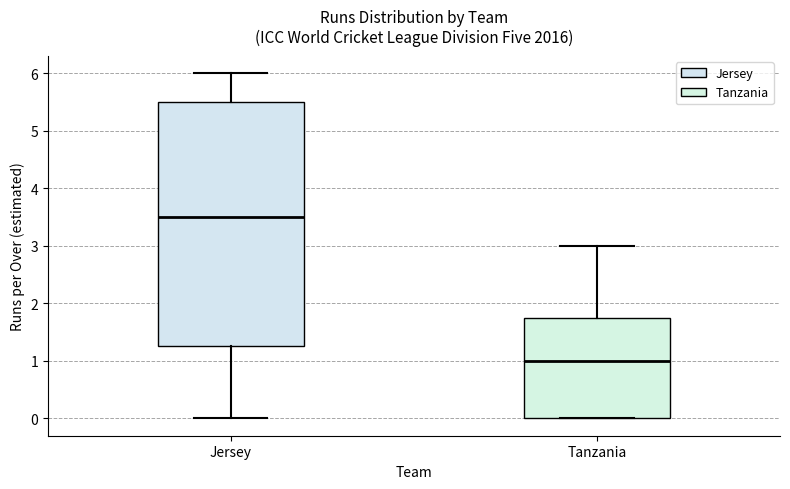

Which box has the lowest median line?

Tanzania